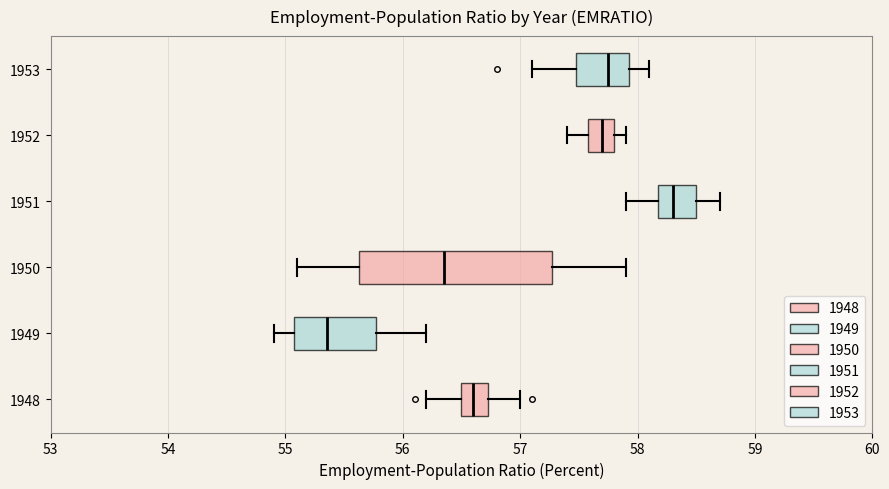

Reading bottom to top, transcribe this box plot: for each box, give where its median line is, the range the box spans, and where its two whiskers end, as read against the x-axis. The values are not printed on the chart, so give them approximately, as read against the axis.

1948: median 56.6, box 56.5 to 56.7, whiskers 56.2 to 57.0
1949: median 55.4, box 55.1 to 55.8, whiskers 54.9 to 56.2
1950: median 56.4, box 55.6 to 57.3, whiskers 55.1 to 57.9
1951: median 58.3, box 58.2 to 58.5, whiskers 57.9 to 58.7
1952: median 57.7, box 57.6 to 57.8, whiskers 57.4 to 57.9
1953: median 57.8, box 57.5 to 57.9, whiskers 57.1 to 58.1